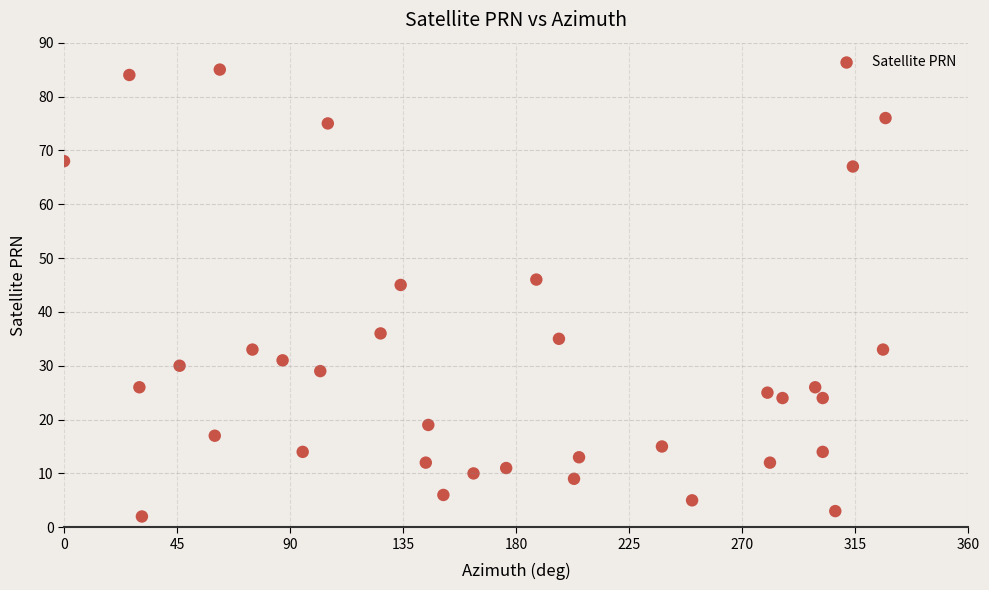

What is the range of Y values (max minus min)?

83